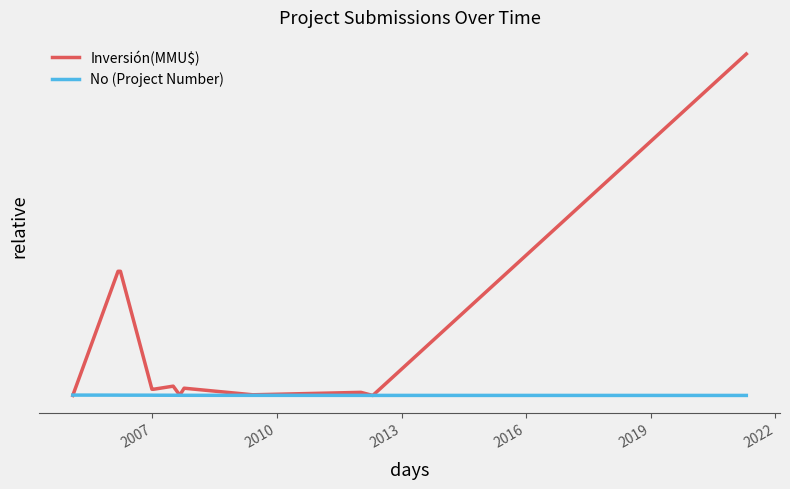

What are all the series names shown in the legend?

Inversión(MMU$), No (Project Number)